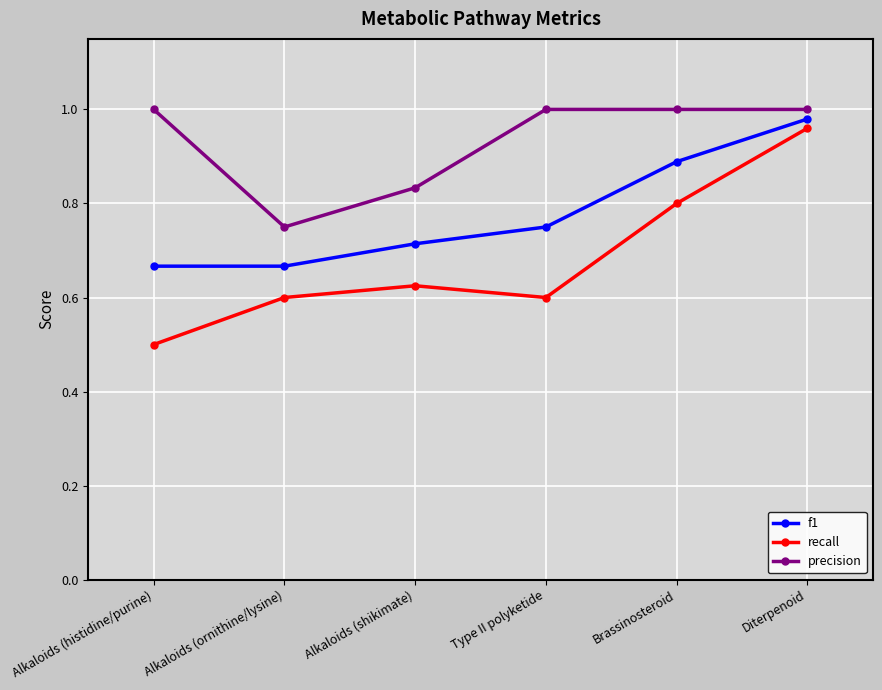

How many data points does each series have?

6